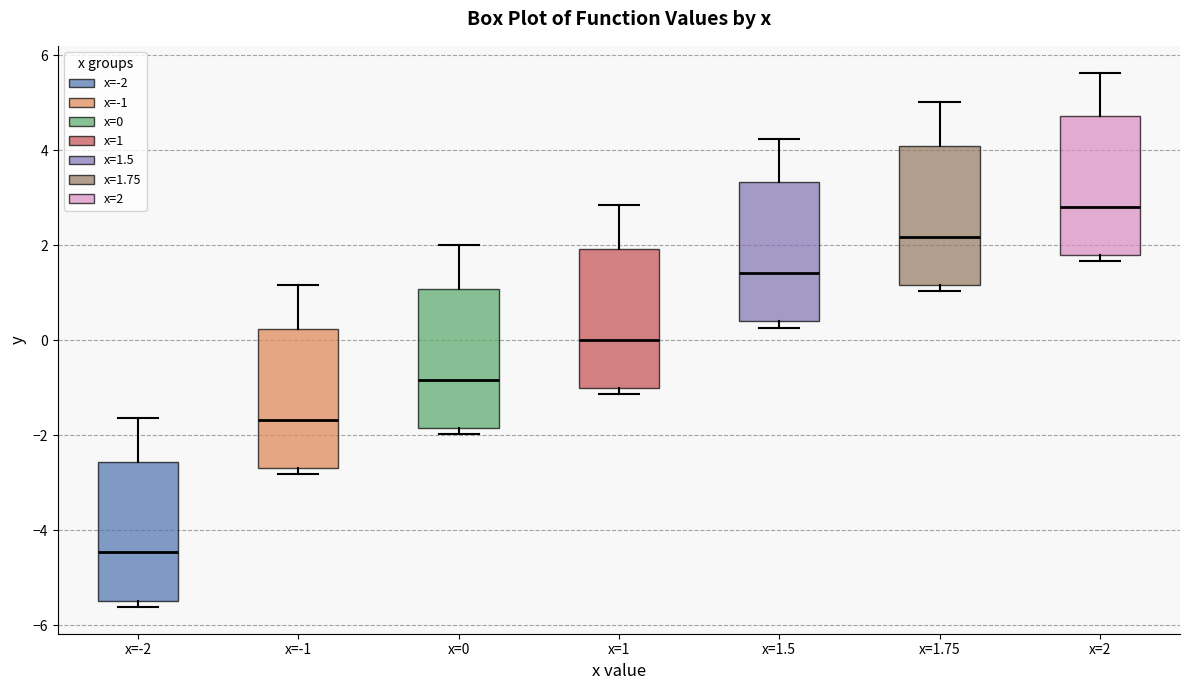

Where is the lower edge of the box for x=1.75 on the y-axis? The values are not printed on the chart, so give them approximately, as read against the axis.

1.2